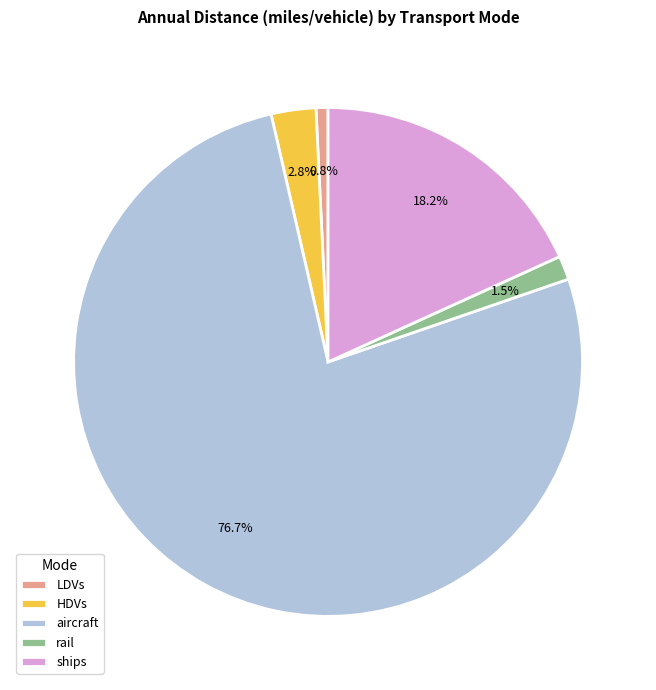

Which has a higher value, LDVs or rail?

rail